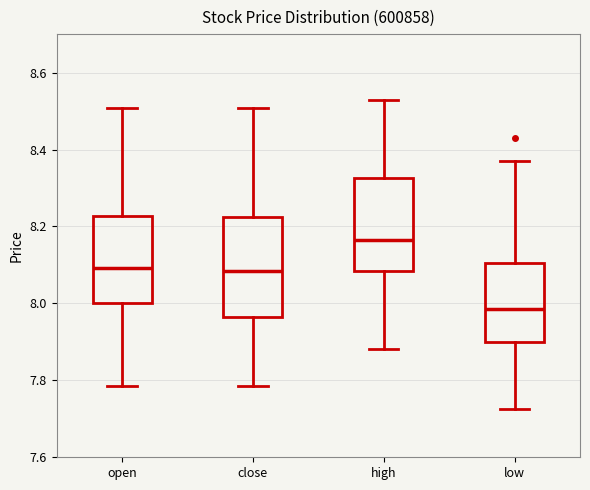

Where is the upper edge of the box for high on the y-axis? The values are not printed on the chart, so give them approximately, as read against the axis.

8.32